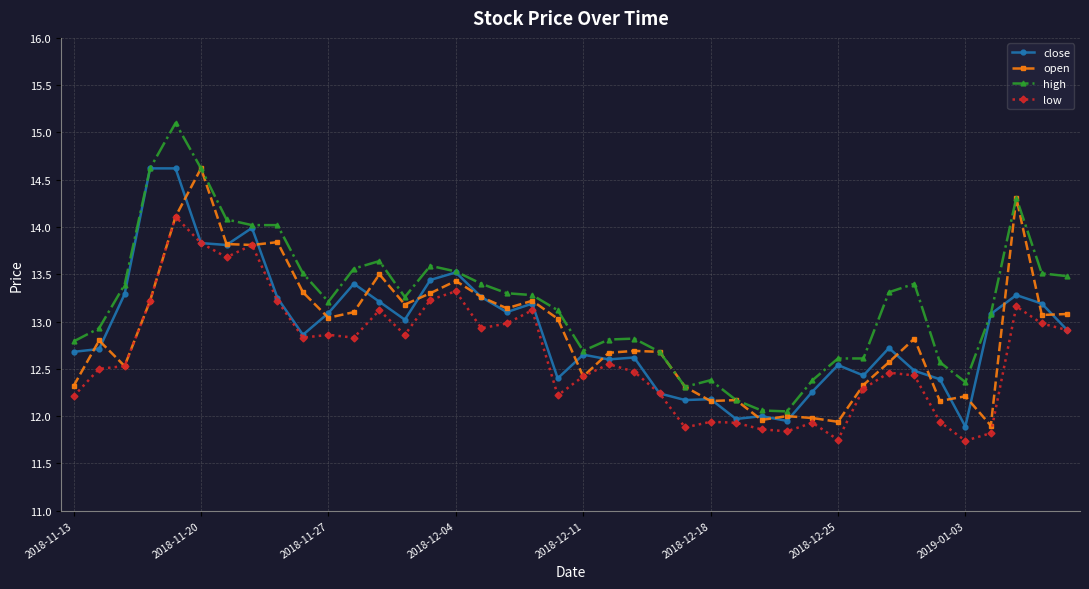

What is the value of the high point at the 3rd from the left?

13.4